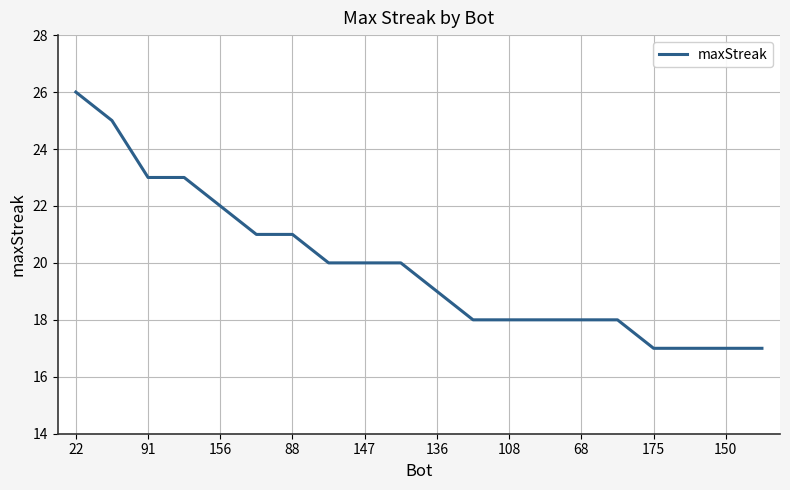

Reading left to right, transcribe all the data shown in this chart.

26	25	23	23	22	21	21	20	20	20	19	18	18	18	18	18	17	17	17	17